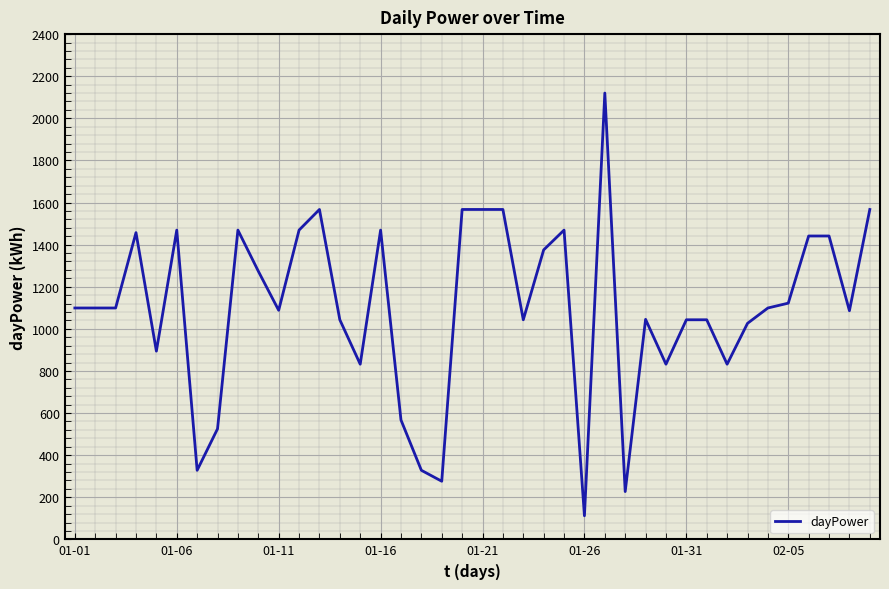

True or false: the data has more than 0 interior local peaks.

True